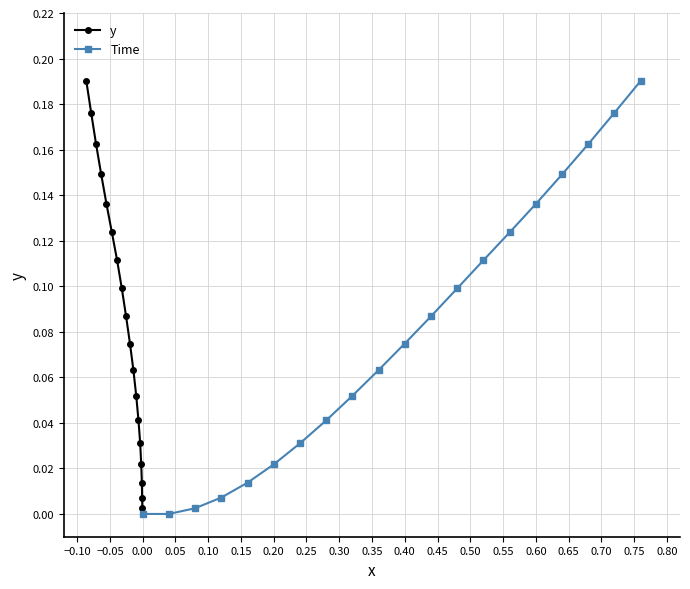

Which series has the largest total across all categories?

y